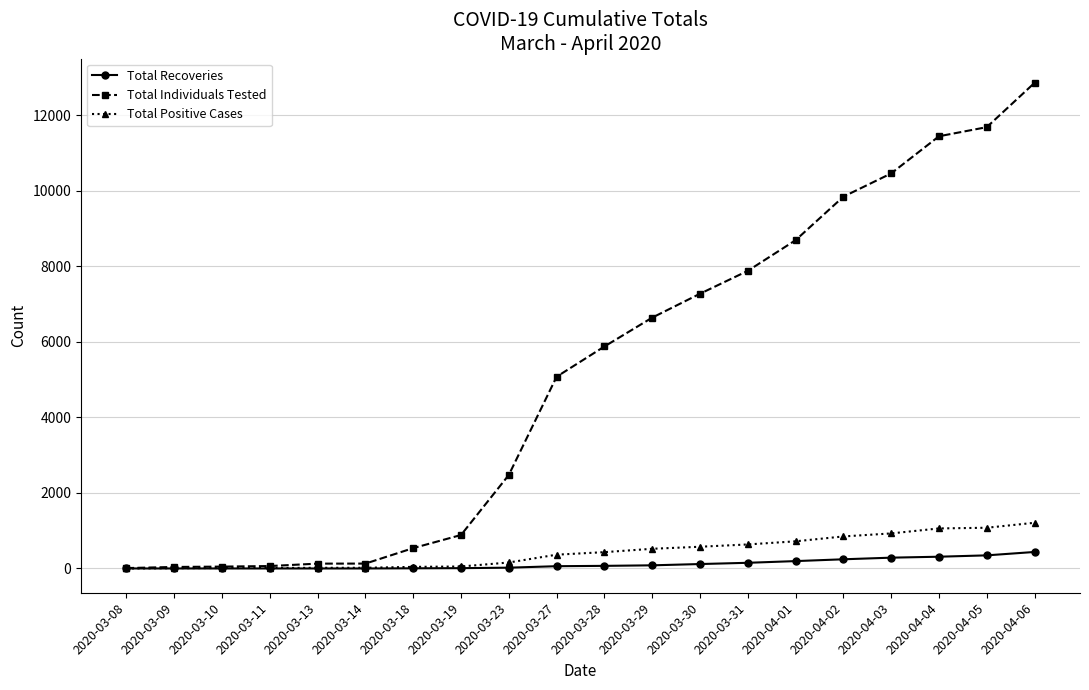

What is the total value across all series at 2020-04-06?

14507